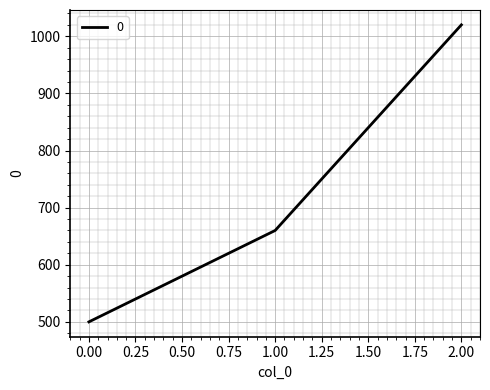

What is the change in value from 0.00 to 1.00?

+160